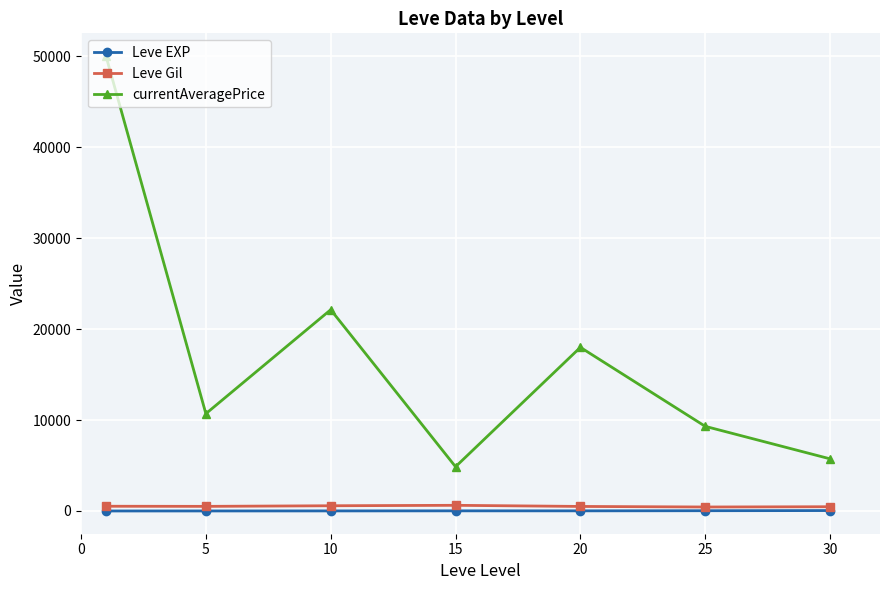

List the series in order of their peak value, highest first.

currentAveragePrice, Leve Gil, Leve EXP